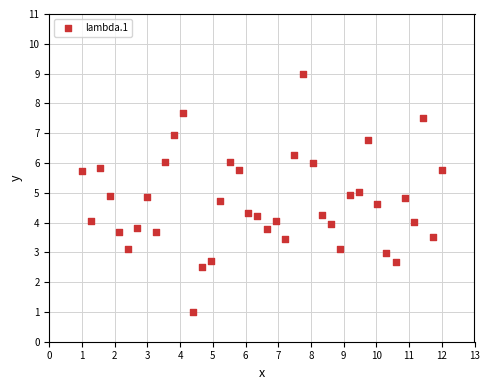

What is the range of Y values (max minus min)?

8.0